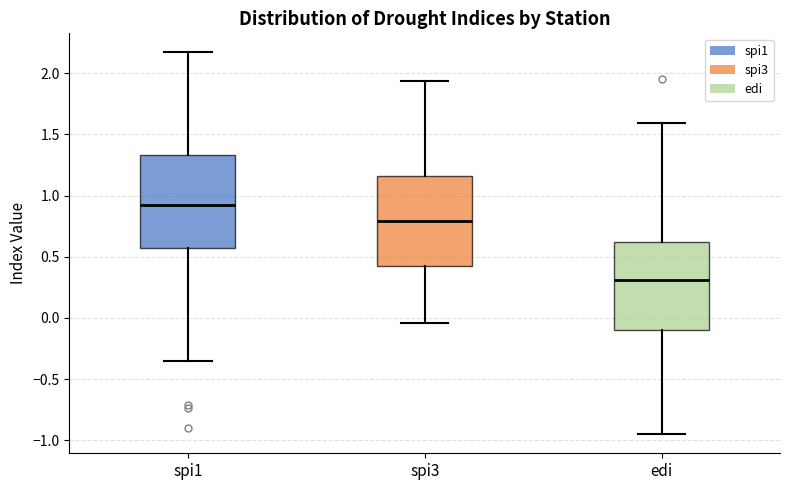

Reading left to right, read every box against the y-axis: the position of its median line, the range the box covers, and the ends of its whiskers. The values are not printed on the chart, so give them approximately, as read against the axis.

spi1: median 0.90, box 0.55 to 1.35, whiskers -0.35 to 2.15
spi3: median 0.80, box 0.45 to 1.15, whiskers -0.05 to 1.95
edi: median 0.30, box -0.10 to 0.60, whiskers -0.95 to 1.60